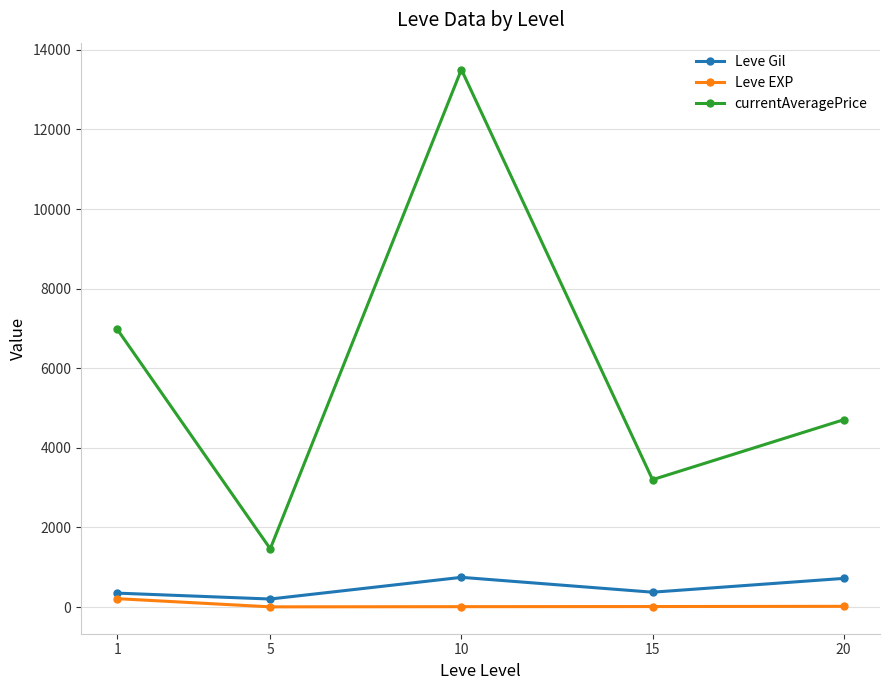

Which series has the widest spread of values?

currentAveragePrice